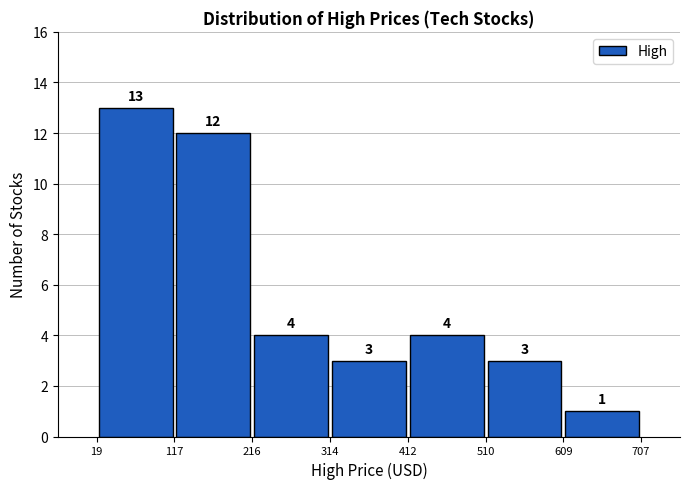

Over which range of the x-axis is the bar tallest?

19 to 117